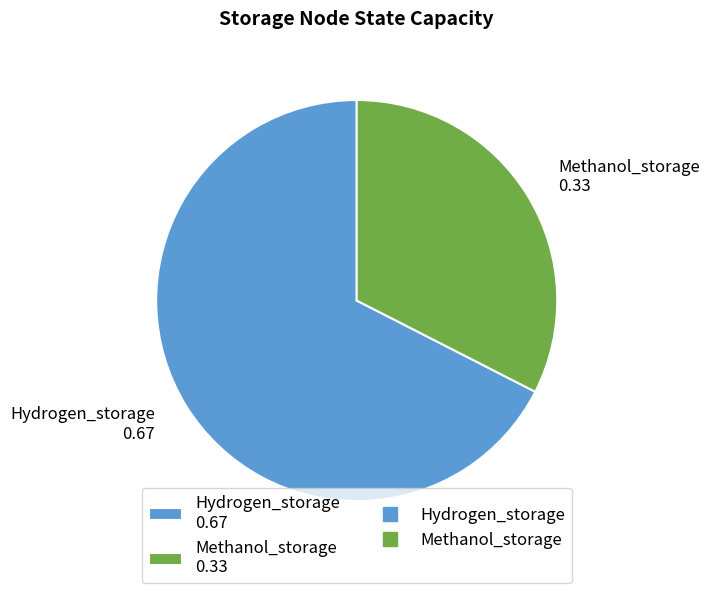

Is the sum of Hydrogen_storage 0.67 and Methanol_storage 0.33 greater than half?

Yes